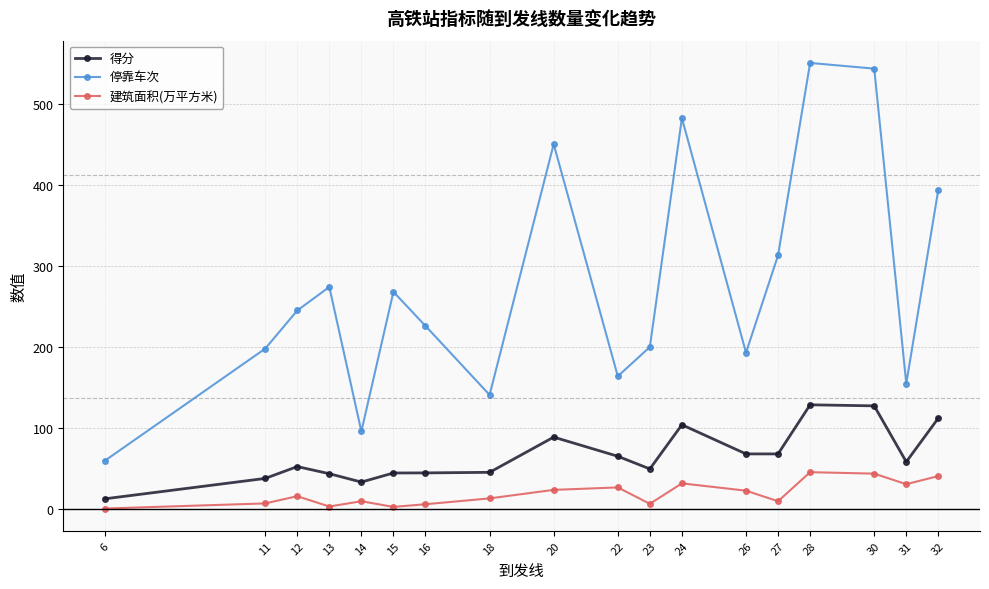

How many data points does each series have?

18